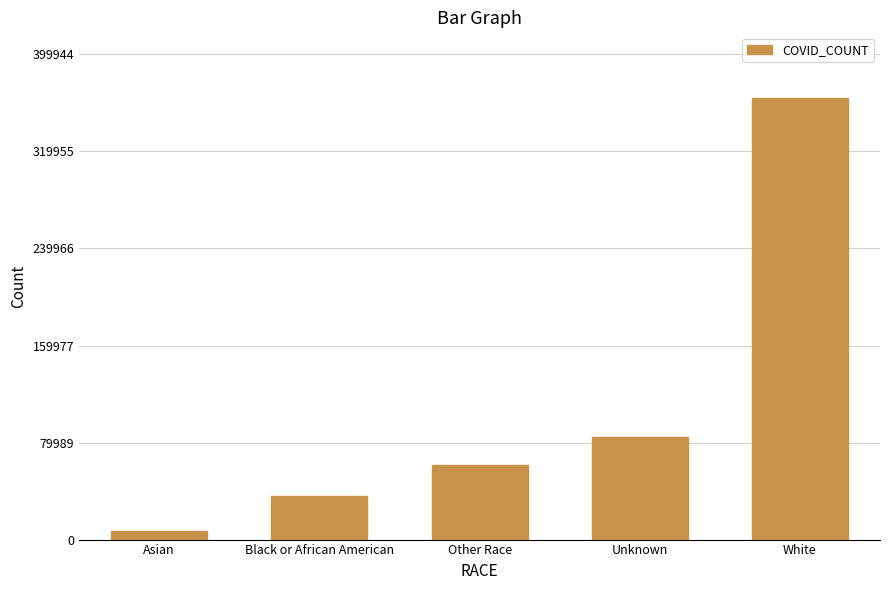

What is the value of the 4th bar from the left?

84277